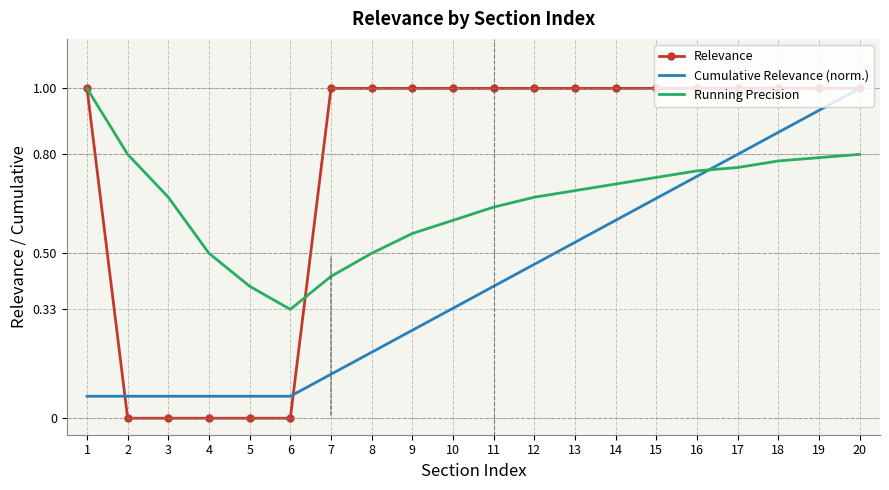

After their last crossing, which series has the higher values: Running Precision or Cumulative Relevance (norm.)?

Cumulative Relevance (norm.)